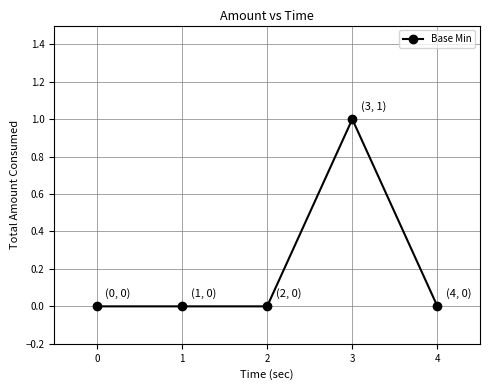

How many lines are shown in the chart?

1